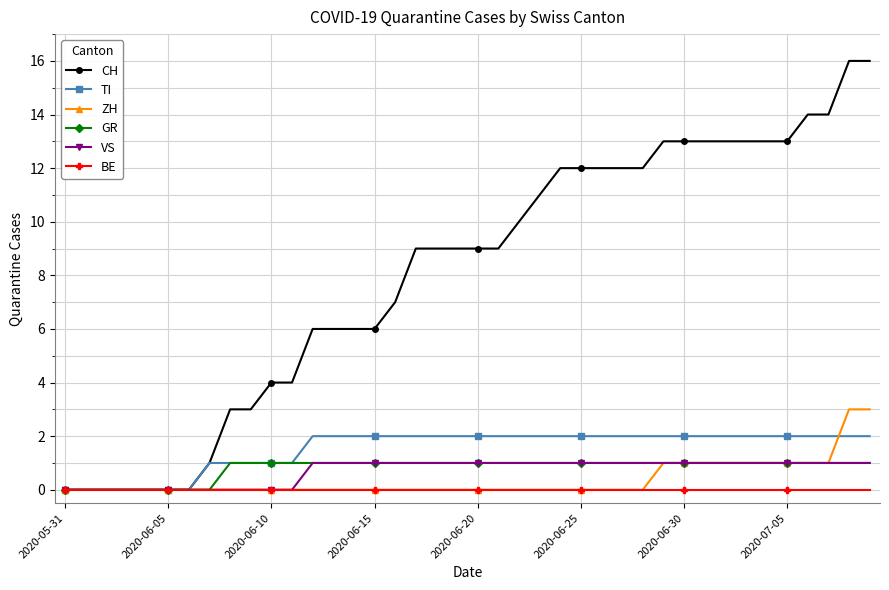

What is the value of the VS point at the 34th from the left?

1